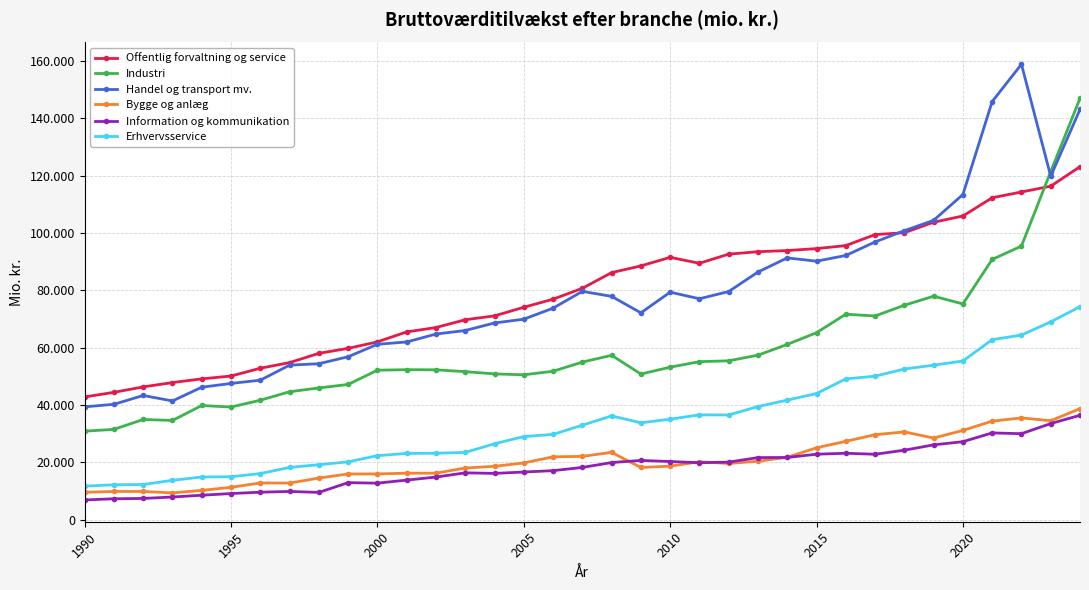

True or false: Industri and Bygge og anlæg cross at least once.

False